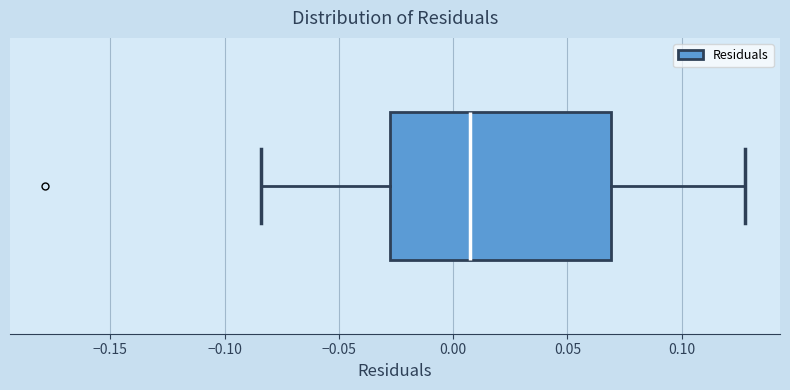

Read this box plot against the x-axis: the position of the median line, the range covered by the box, and the ends of both whiskers. The values are not printed on the chart, so give them approximately, as read against the axis.

median 0.010, box -0.030 to 0.070, whiskers -0.085 to 0.130